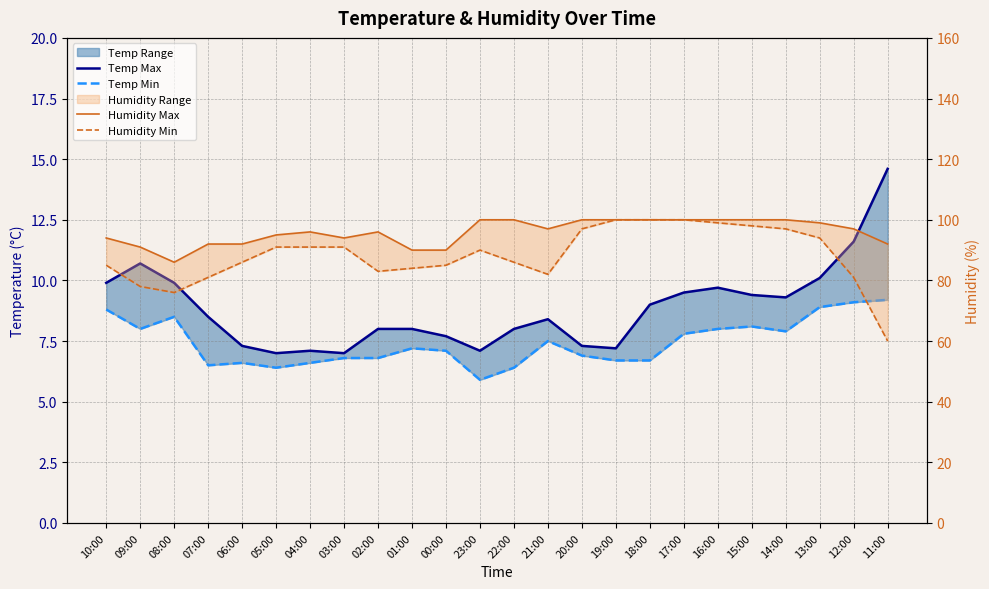

Count the number of categories in the chart.

24